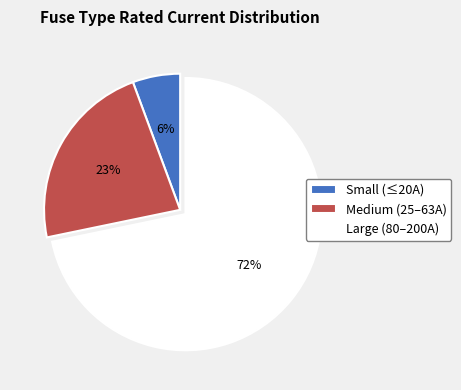

To the nearest percent, what is the difference between the Medium (25–63A) and Small (≤20A) slice percentages?

17%